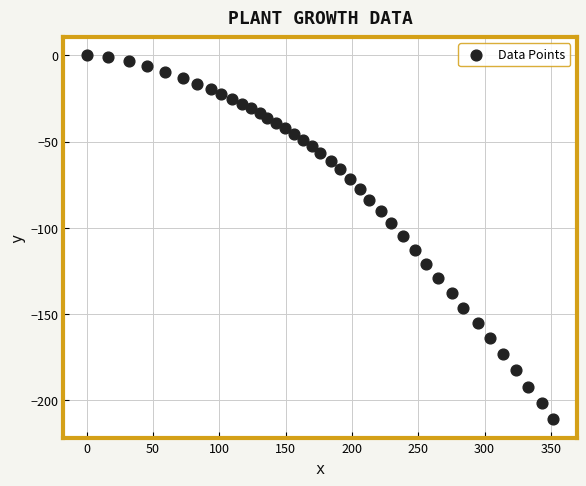

What is the range of X values (max minus min)?

351.8